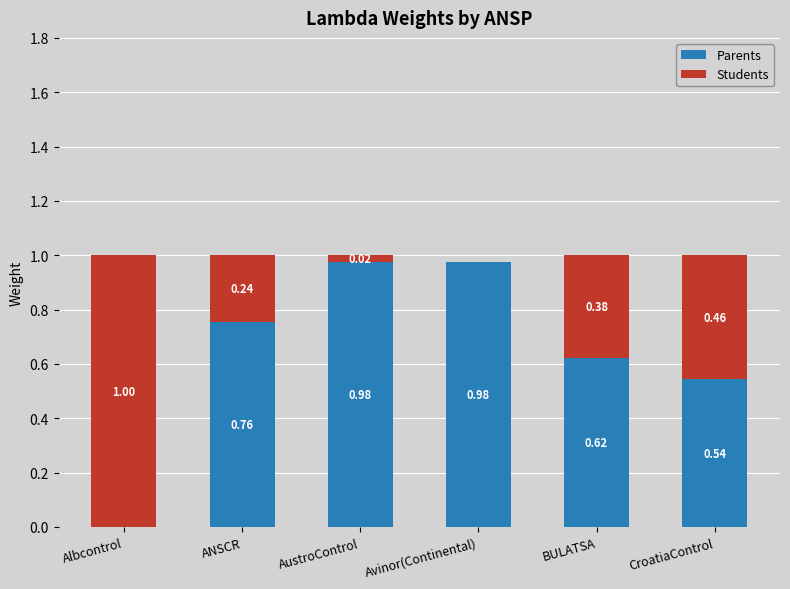

Does the chart contain stacked bars?

Yes